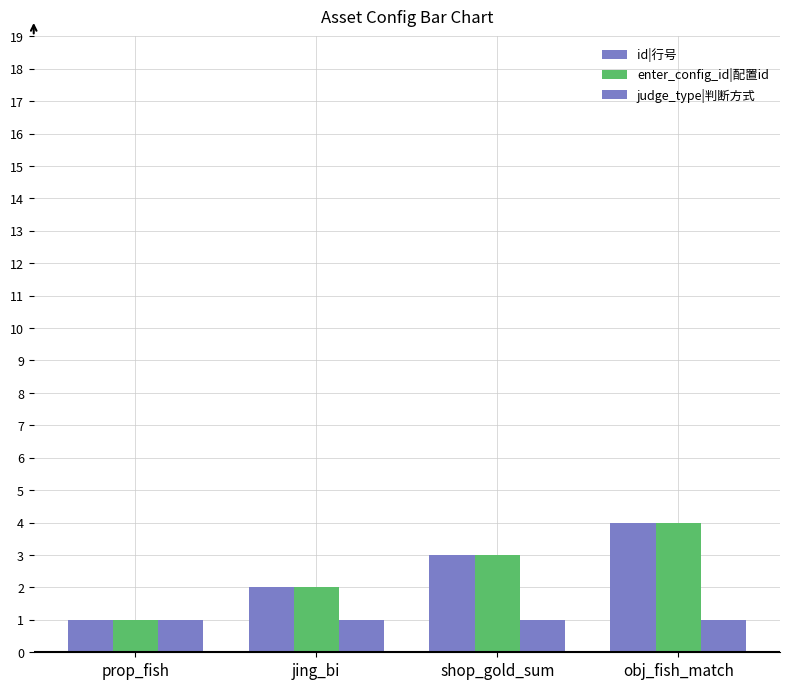

Are the bars grouped side by side (vs. stacked)?

Yes